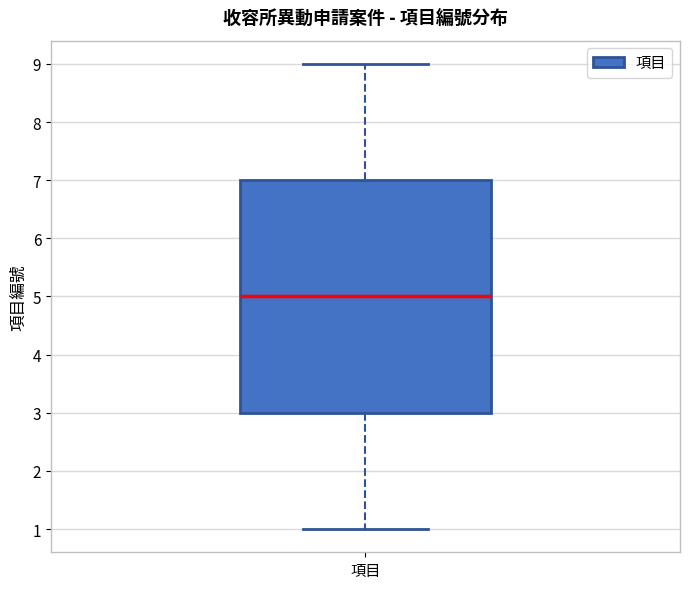

Read this box plot against the y-axis: the position of the median line, the range covered by the box, and the ends of both whiskers. The values are not printed on the chart, so give them approximately, as read against the axis.

median 5, box 3 to 7, whiskers 1 to 9